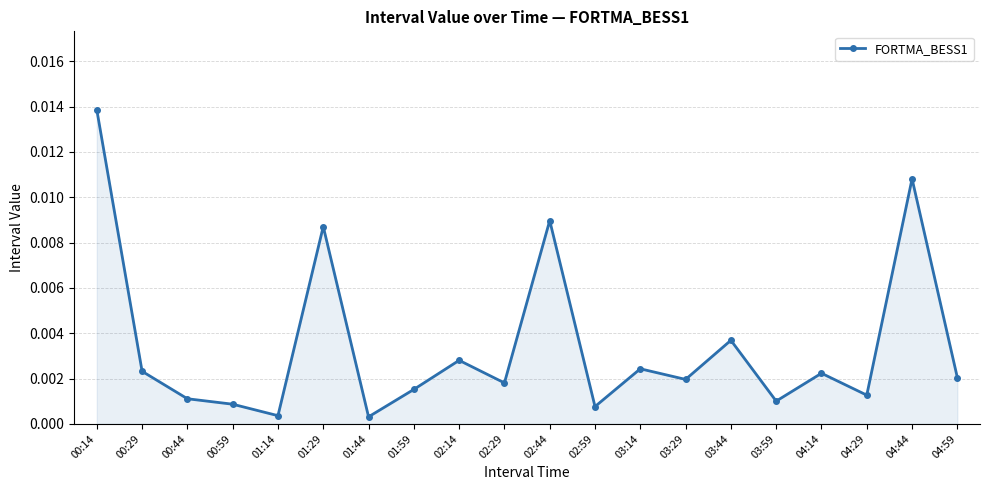

Which category has the highest value across all series?

00:14